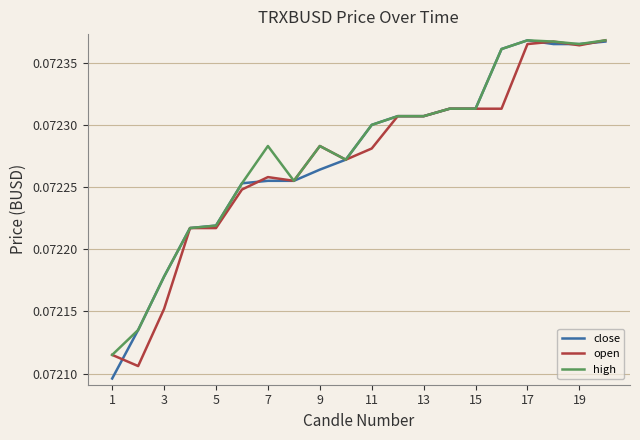

Which series has the largest range (max minus min)?

close